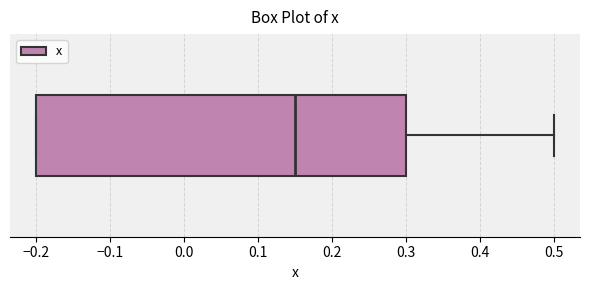

Transcribe this box plot: give where the median line is, the range the box spans, and where the two whiskers end, as read against the x-axis. The values are not printed on the chart, so give them approximately, as read against the axis.

median 0.15, box -0.20 to 0.30, whiskers -0.20 to 0.50